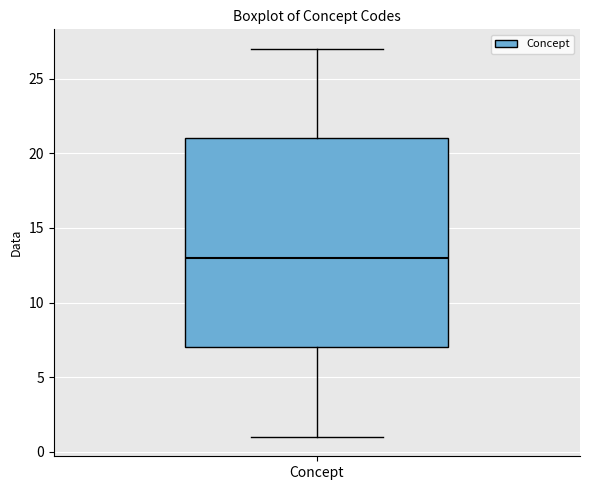

Transcribe this box plot: give where the median line is, the range the box spans, and where the two whiskers end, as read against the y-axis. The values are not printed on the chart, so give them approximately, as read against the axis.

median 13, box 7 to 21, whiskers 1 to 27